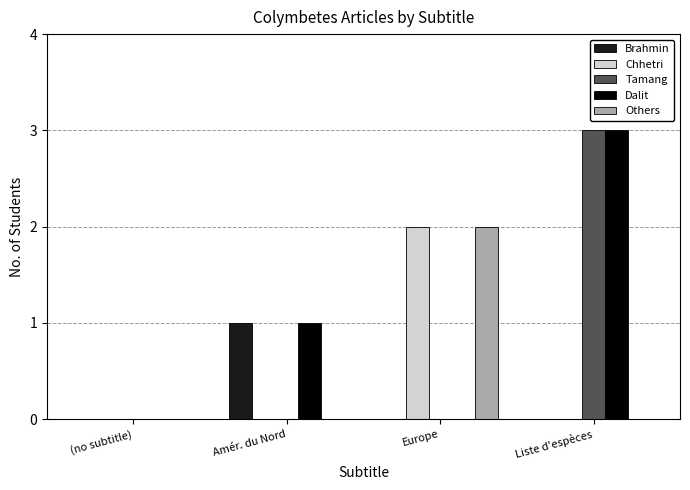

What is the maximum value for Brahmin?

1